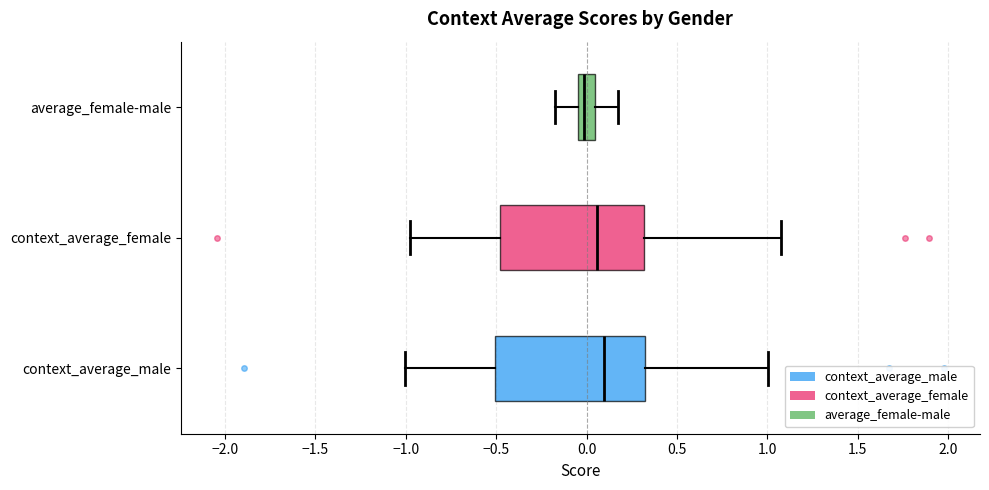

Which box has the furthest to the left median line?

average_female-male